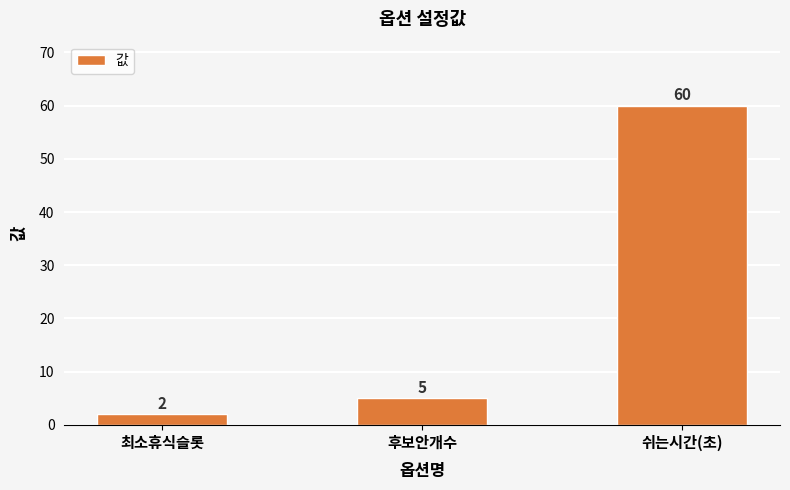

Which label corresponds to the largest value in the chart?

쉬는시간(초)